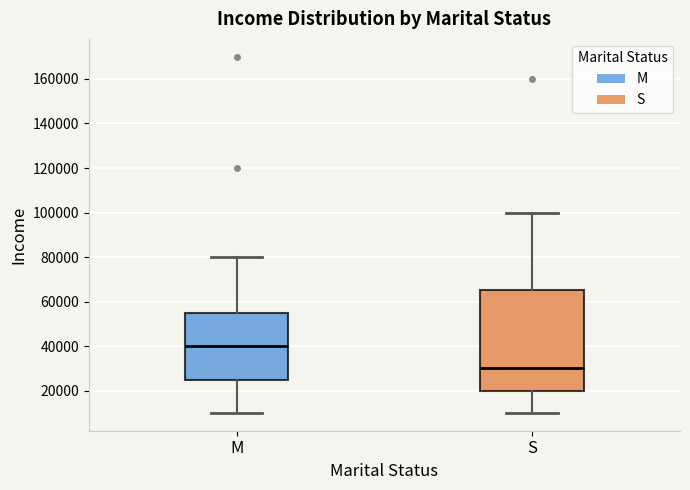

Reading left to right, transcribe this box plot: for each box, give where its median line is, the range the box spans, and where its two whiskers end, as read against the y-axis. The values are not printed on the chart, so give them approximately, as read against the axis.

M: median 40000, box 26000 to 56000, whiskers 10000 to 80000
S: median 30000, box 20000 to 66000, whiskers 10000 to 100000